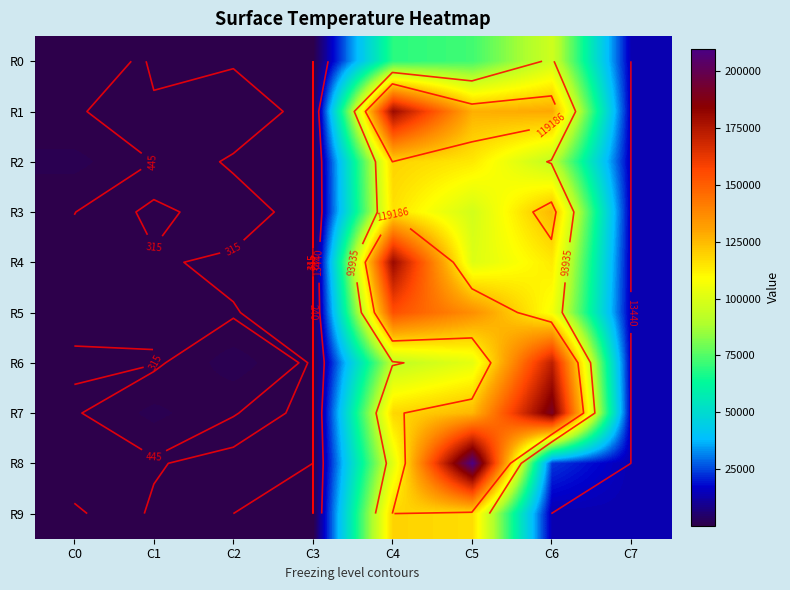

The value of R6 at C7 is 13440. True or false?

True